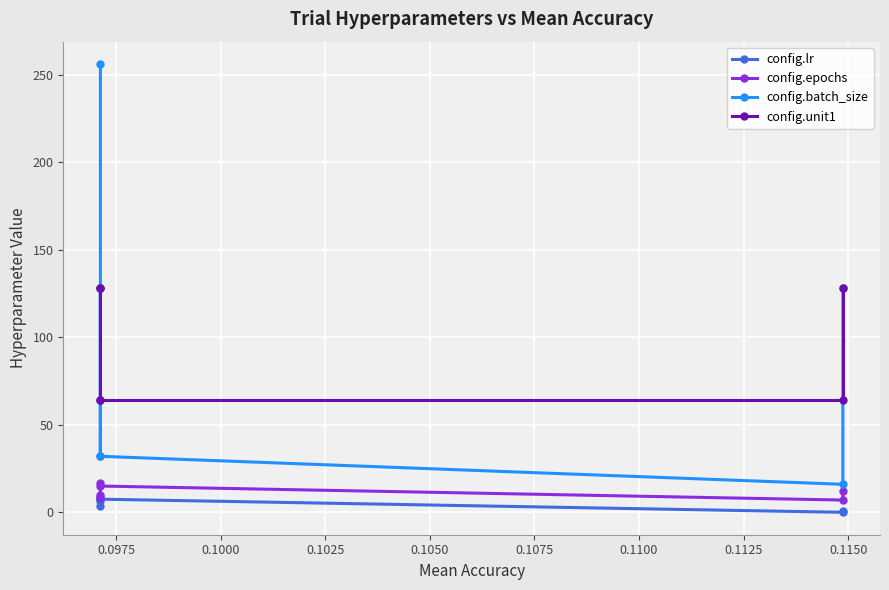

What is the difference between the highest and lowest values at 0.1000?

56.5